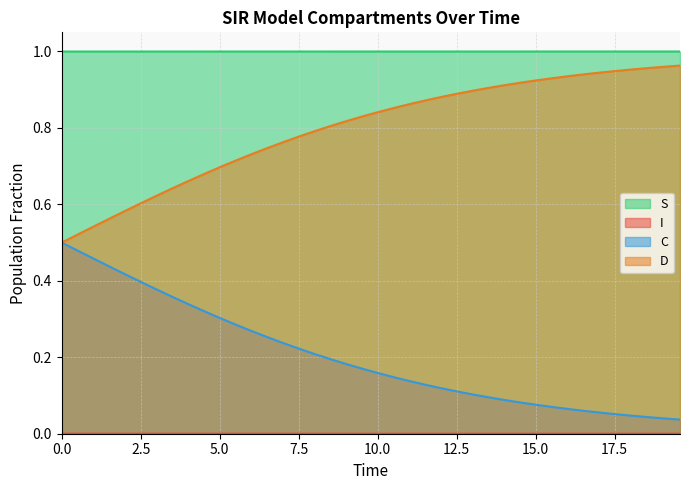

True or false: C and S cross at least once.

False